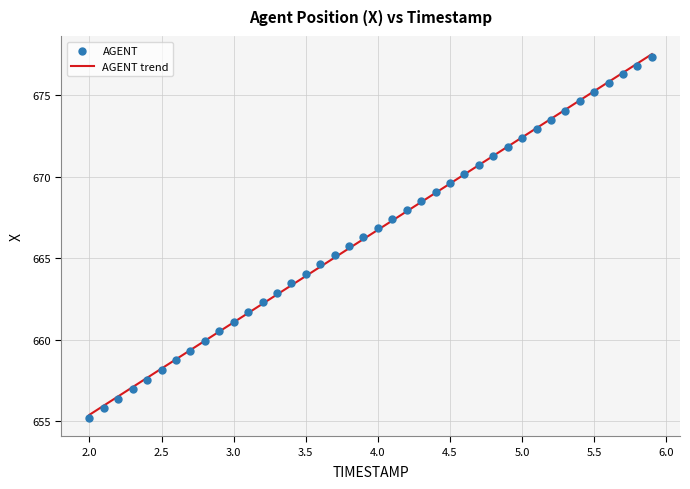

What is the range of Y values (max minus min)?

22.2